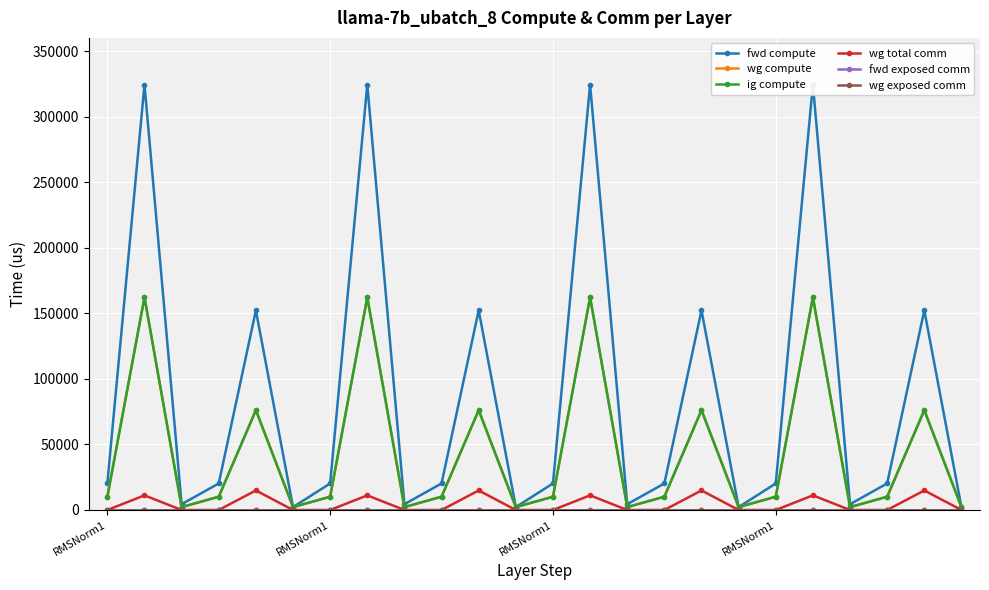

What is the label of the 1st point from the right?

23